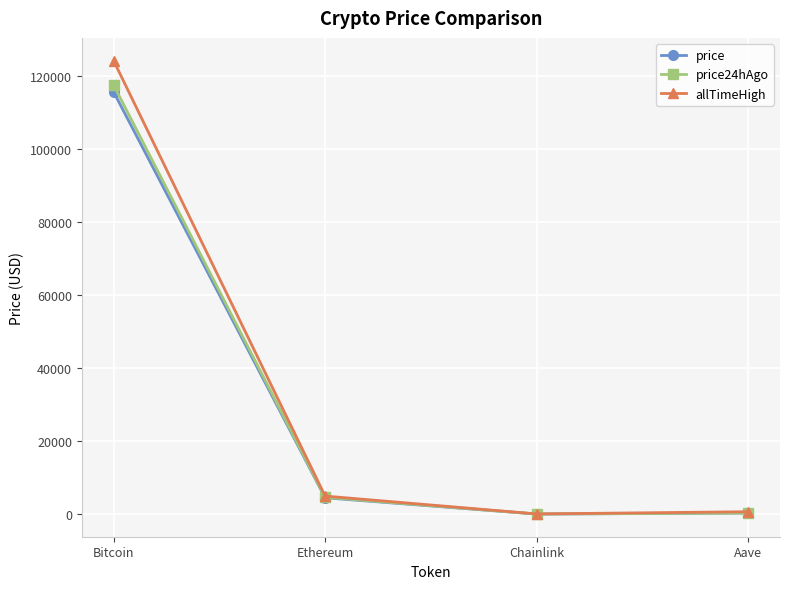

What is the label of the 3rd point from the right?

Ethereum